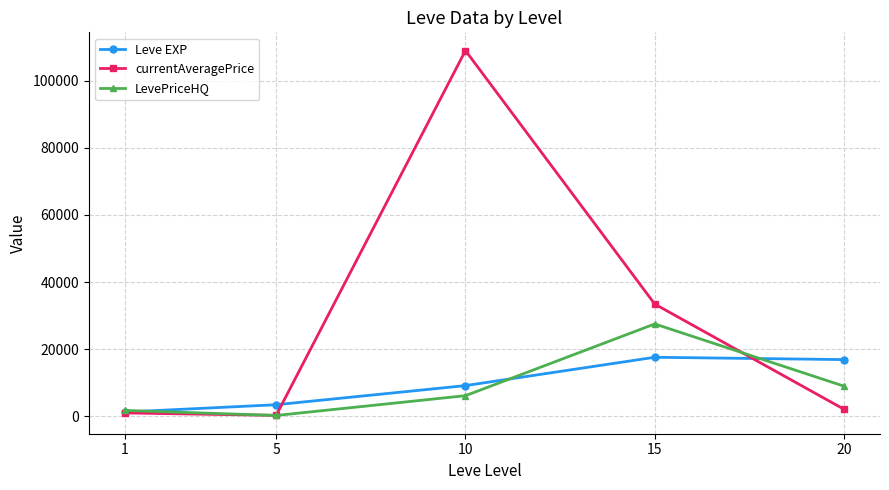

Which category has the lowest value in the LevePriceHQ series?

5